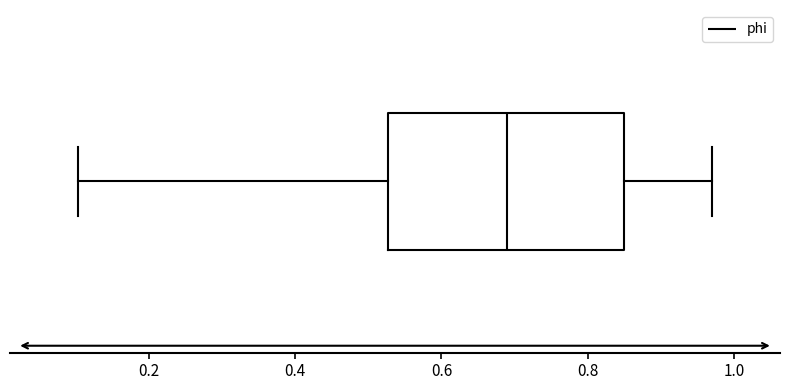

Where does the left whisker of the box end on the x-axis? The values are not printed on the chart, so give them approximately, as read against the axis.

0.10